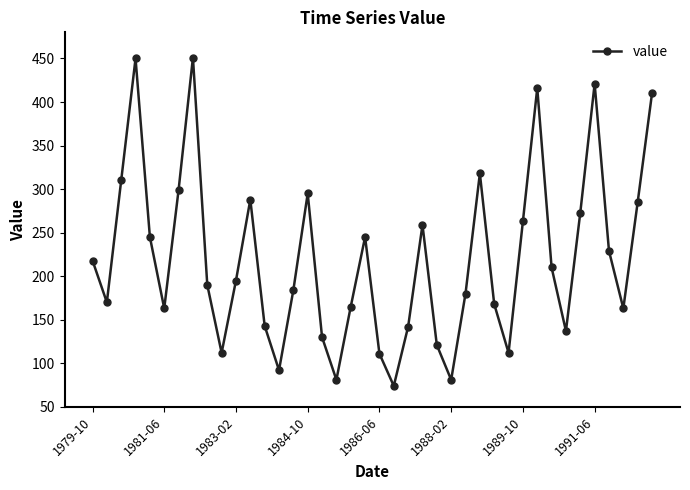

What is the value of the 26th point from the left?

81